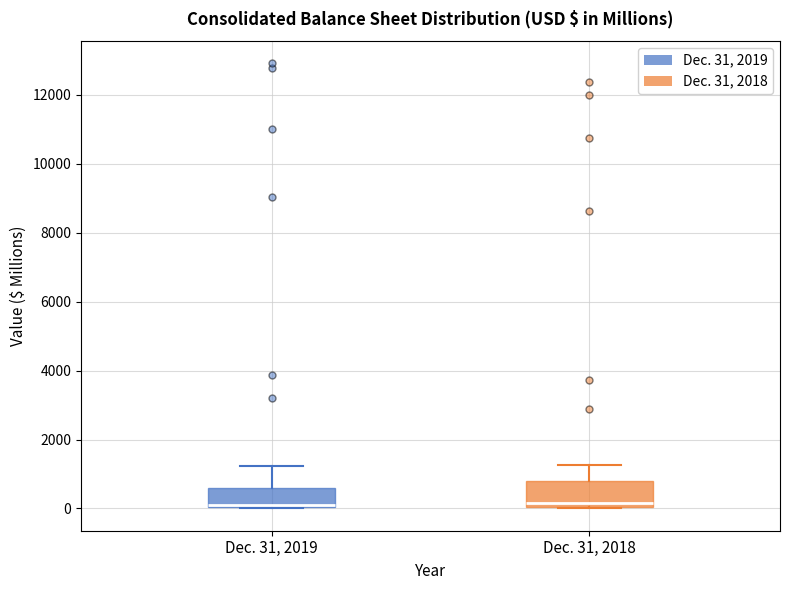

Reading left to right, transcribe this box plot: for each box, give where its median line is, the range the box spans, and where its two whiskers end, as read against the y-axis. The values are not printed on the chart, so give them approximately, as read against the axis.

Dec. 31, 2019: median 200, box 0 to 600, whiskers 0 to 1200
Dec. 31, 2018: median 200, box 0 to 800, whiskers 0 to 1200